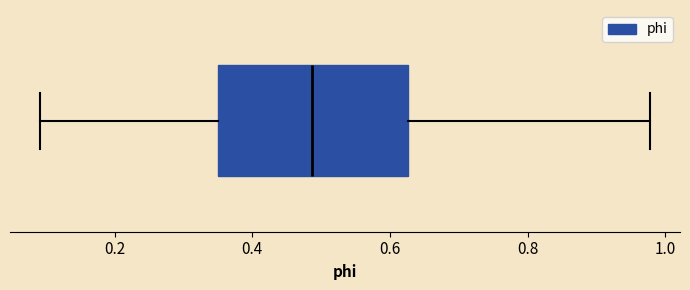

Transcribe this box plot: give where the median line is, the range the box spans, and where the two whiskers end, as read against the x-axis. The values are not printed on the chart, so give them approximately, as read against the axis.

median 0.48, box 0.34 to 0.62, whiskers 0.10 to 0.98